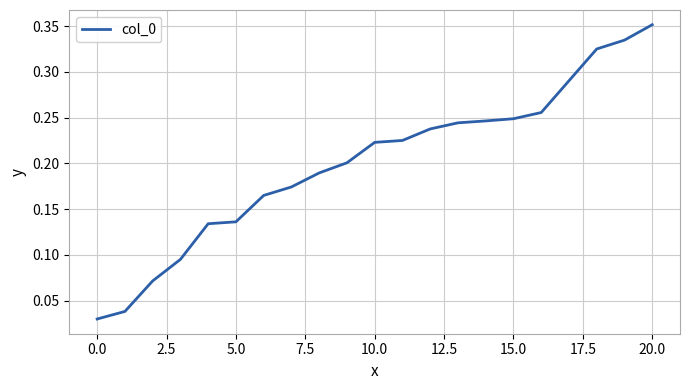

The chart shows a value of 0.5 at 20.0. True or false?

False